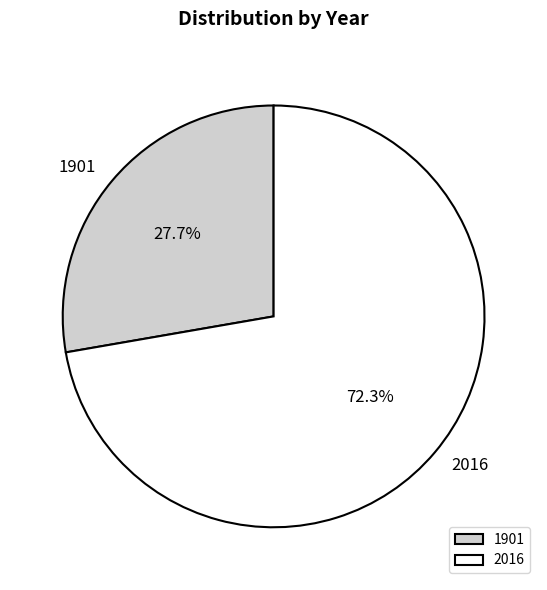

Which slice is the largest?

2016